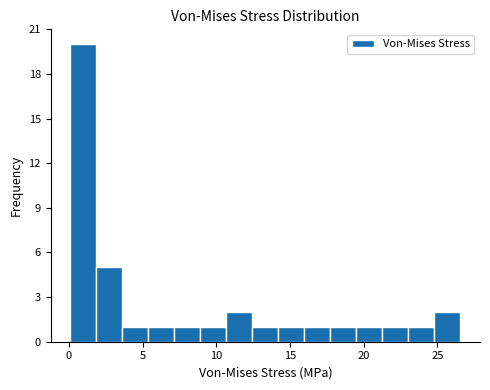

Around what value on the x-axis is the tallest bar? Give the approximate position of its centre, as read against the axis.

1.0